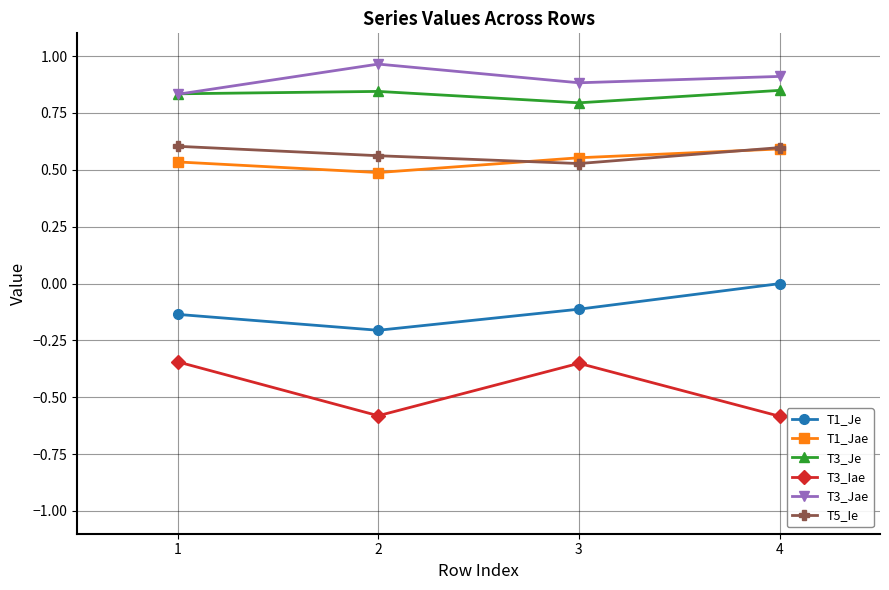

What is the total value across all series at 2?

2.1